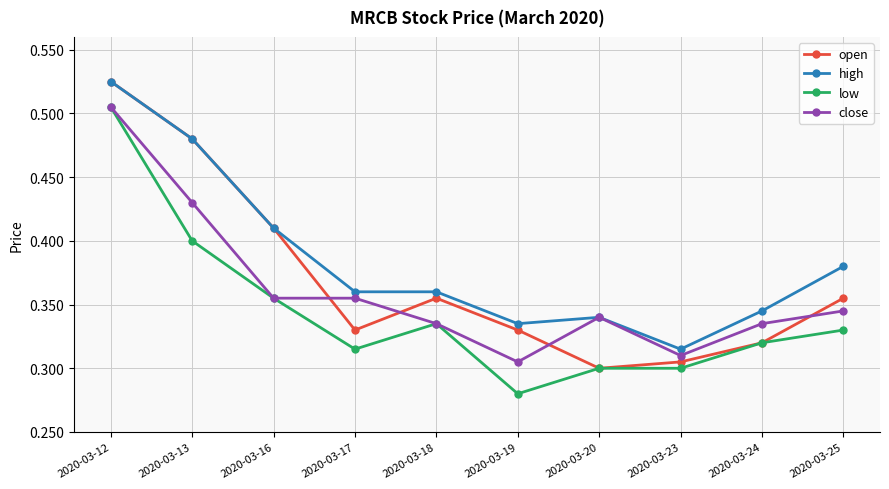

Where do close and open first cross each other?

2020-03-16 and 2020-03-17